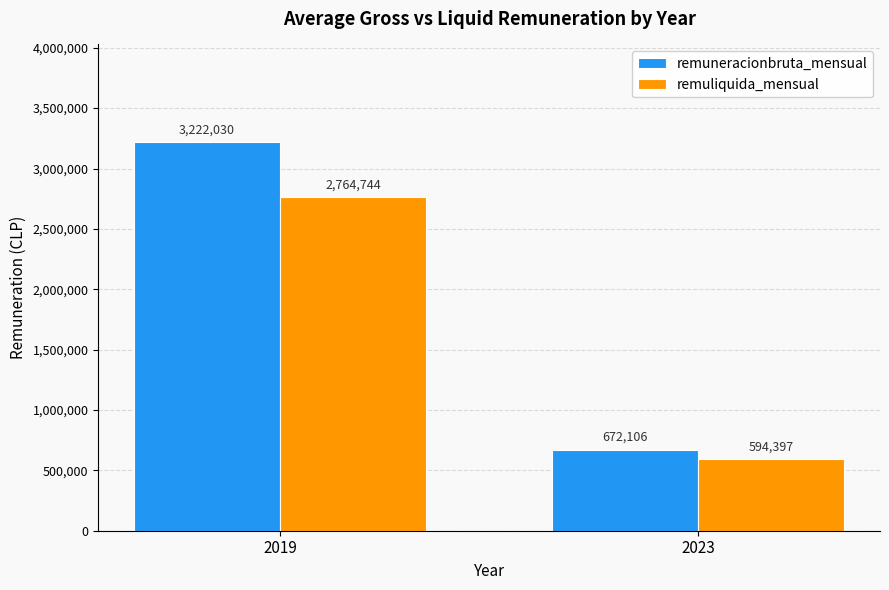

Where is remuliquida_mensual nearest to the value 1679570?

2023